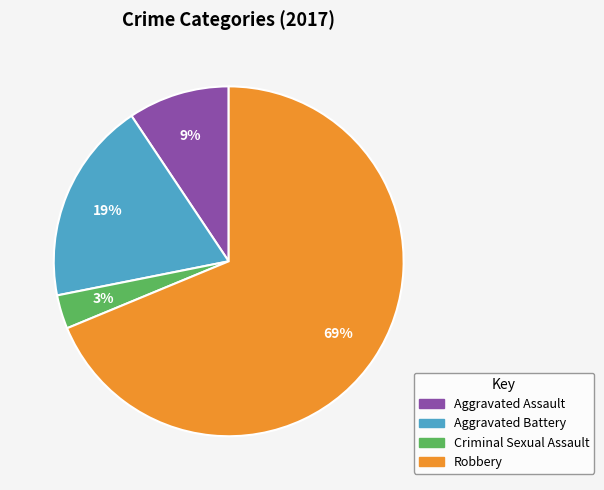

Does Robbery account for over 50% of the chart?

Yes